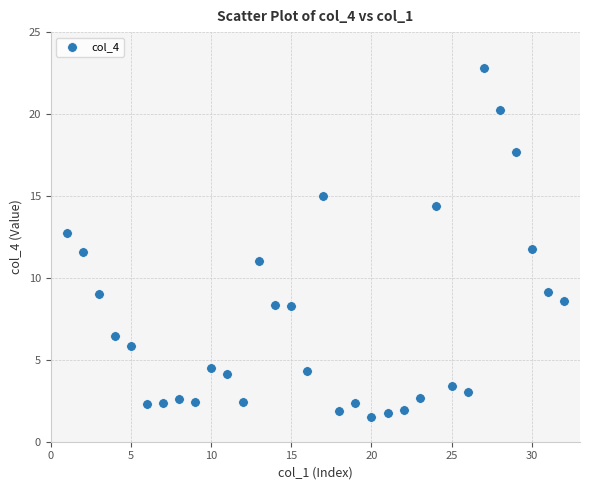

What is the range of X values (max minus min)?

31.0